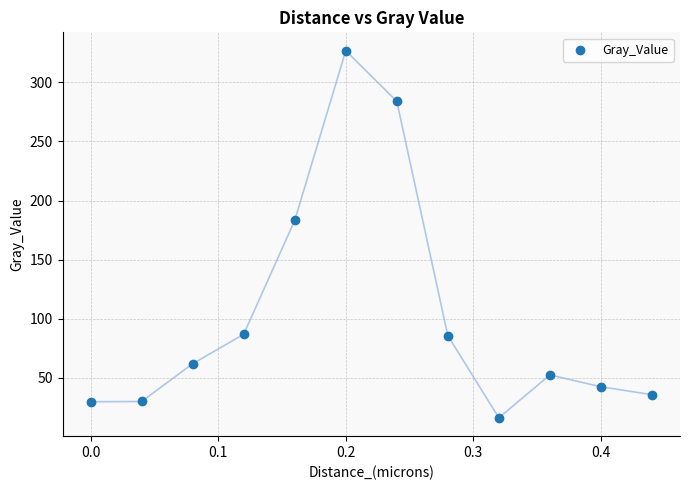

What Y value in the scatter plot is closest to 171?

183.2